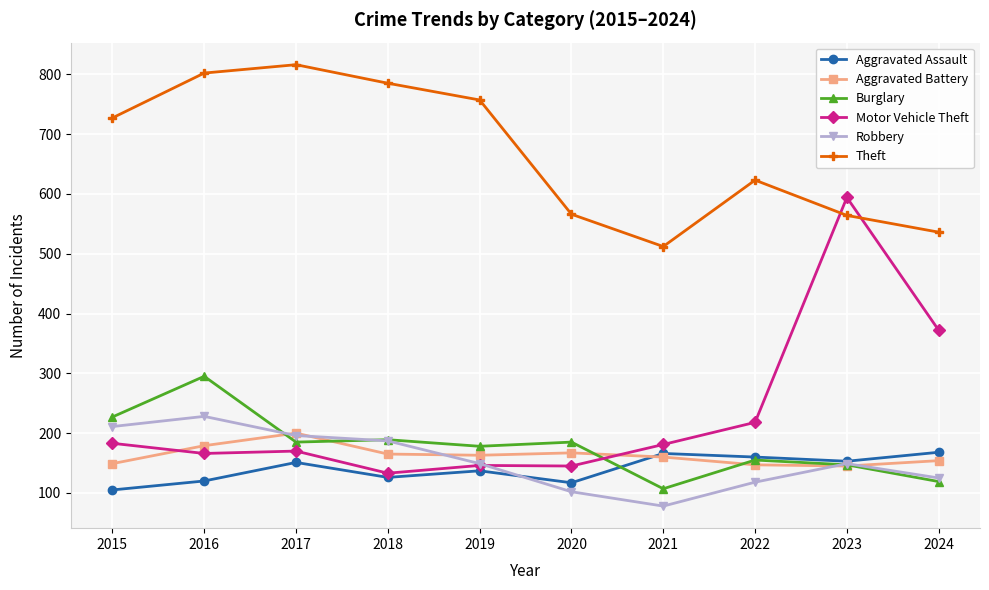

At how many categories does at least one series exceed 250?

10